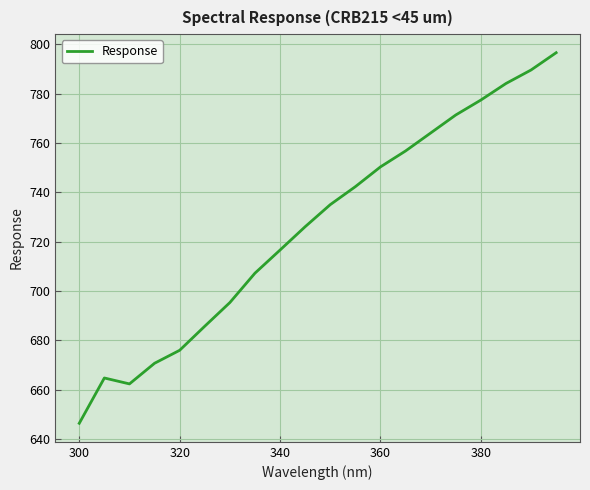

What is the difference between the maximum and minimum values?

150.3